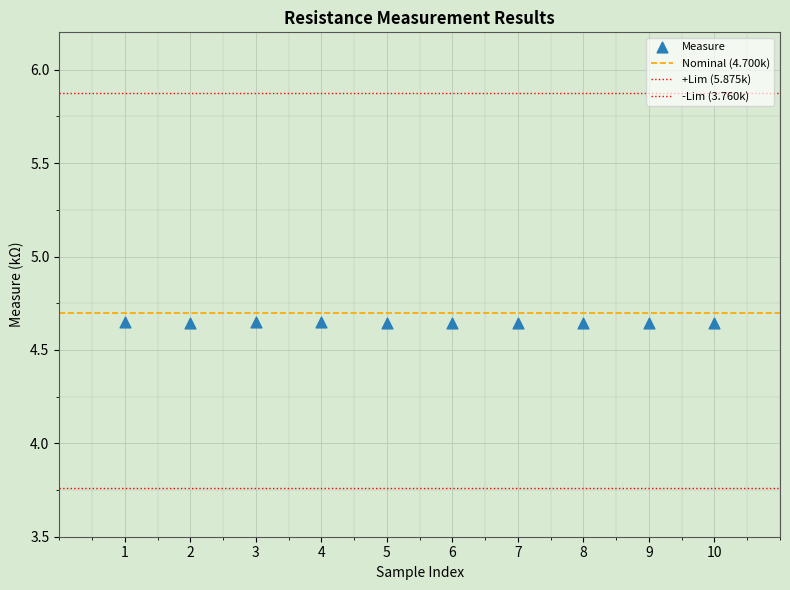

How many points are shown in the scatter plot?

10